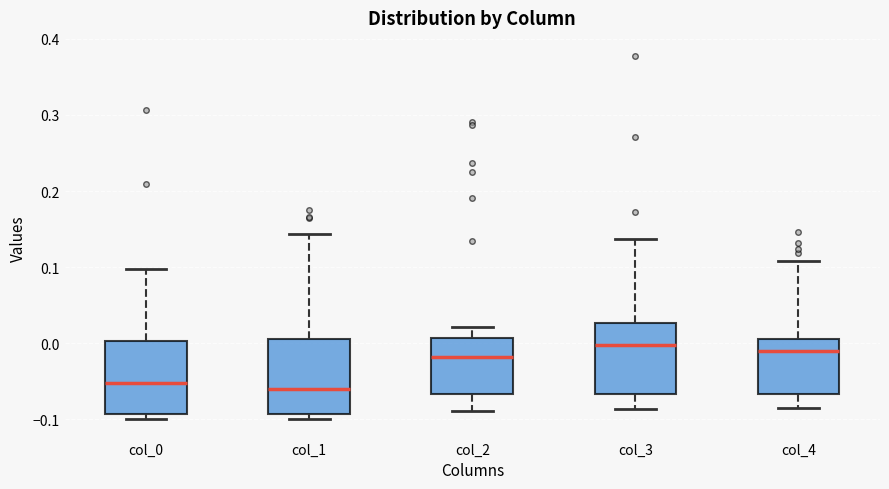

Reading left to right, transcribe this box plot: for each box, give where its median line is, the range the box spans, and where its two whiskers end, as read against the y-axis. The values are not printed on the chart, so give them approximately, as read against the axis.

col_0: median -0.05, box -0.09 to 0.00, whiskers -0.10 to 0.10
col_1: median -0.06, box -0.09 to 0.01, whiskers -0.10 to 0.14
col_2: median -0.02, box -0.07 to 0.01, whiskers -0.09 to 0.02
col_3: median 0.00, box -0.07 to 0.03, whiskers -0.09 to 0.14
col_4: median -0.01, box -0.07 to 0.01, whiskers -0.09 to 0.11